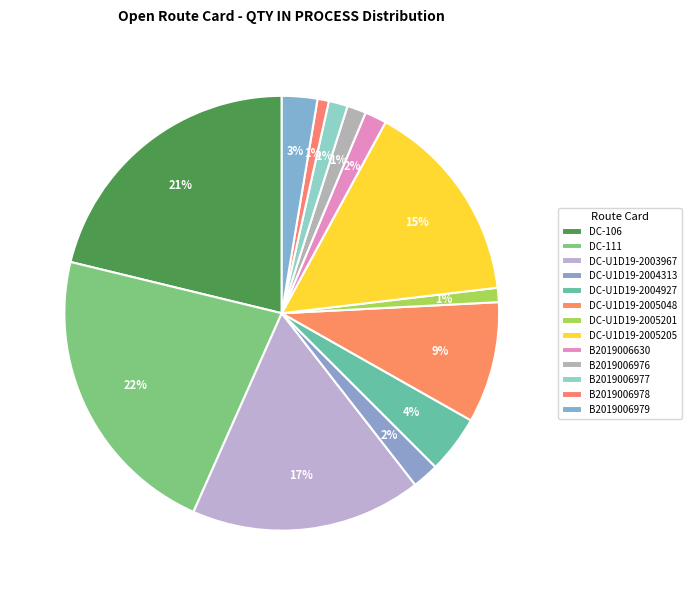

Combined, what portion of the pie is DC-U1D19-2004313 and DC-U1D19-2005048?

11.0%